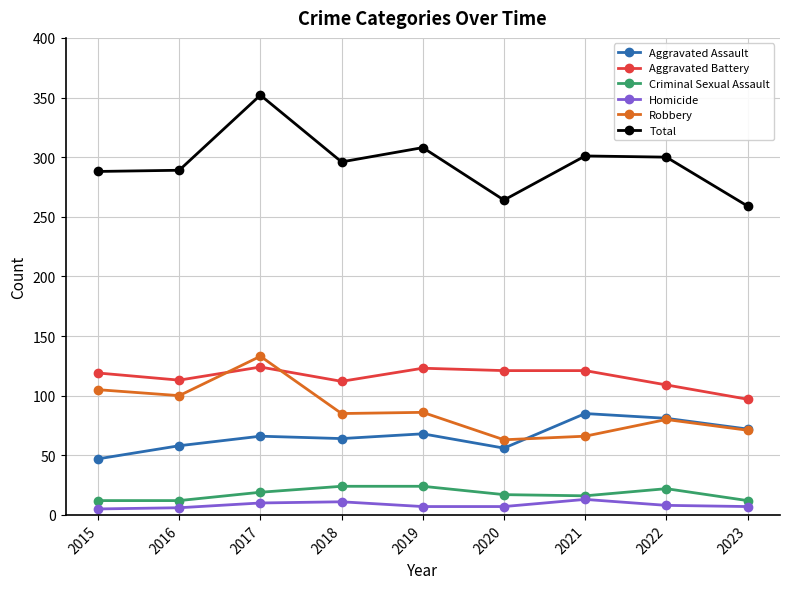

Between 2015 and 2020, which series saw the biggest shift?

Robbery